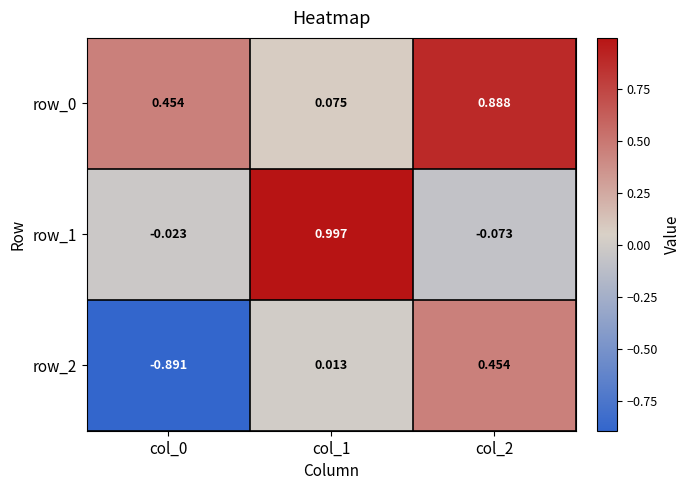

How many data points in row_1 are less than 0?

2